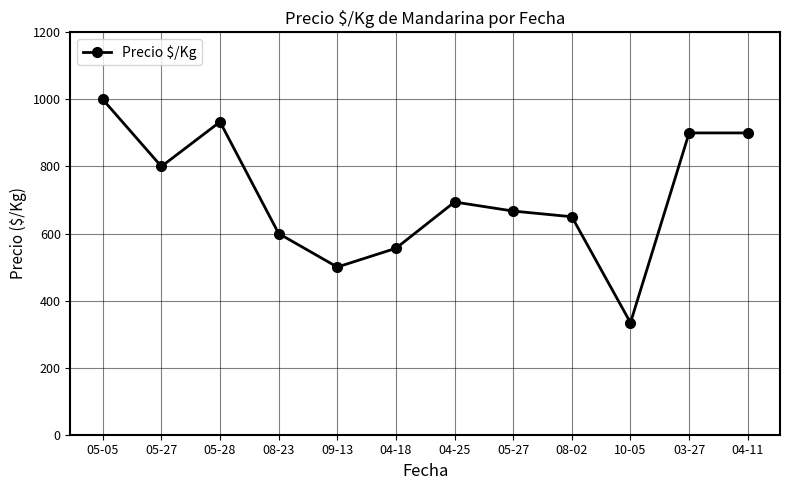

What is the label of the 8th point from the left?

05-27